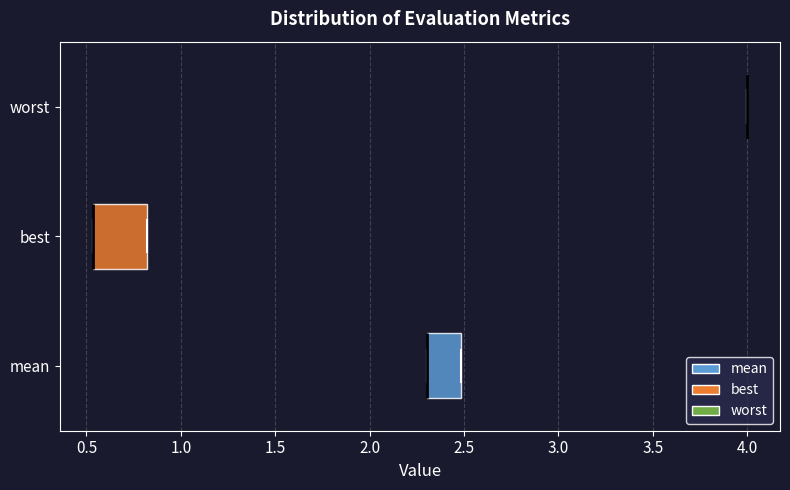

Comparing the boxes themselves (not the whiskers), which one is the widest?

best